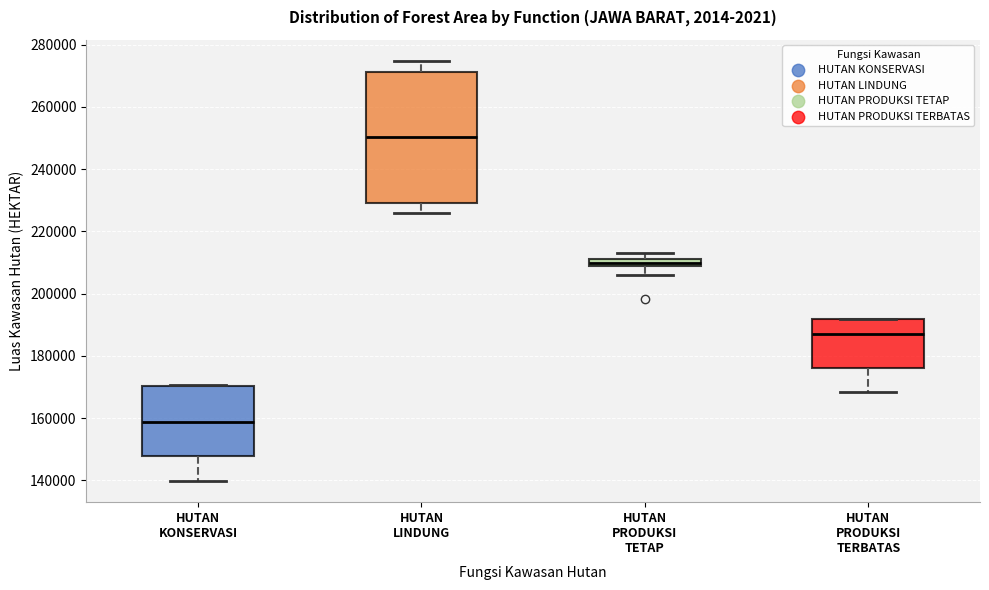

Comparing the boxes themselves (not the whiskers), which one is the tallest?

HUTAN LINDUNG